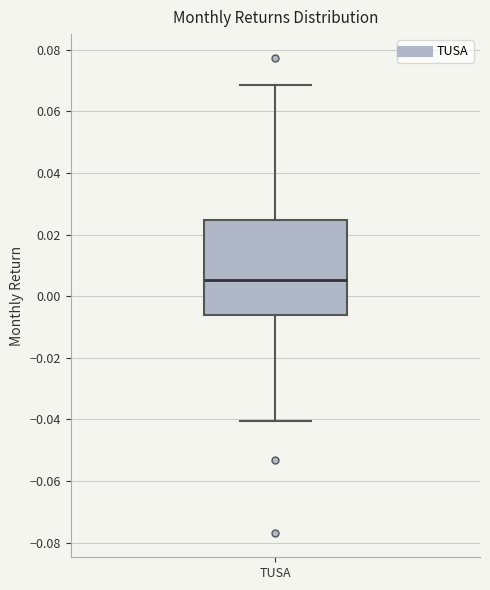

Read this box plot against the y-axis: the position of the median line, the range covered by the box, and the ends of both whiskers. The values are not printed on the chart, so give them approximately, as read against the axis.

median 0.006, box -0.006 to 0.024, whiskers -0.040 to 0.068